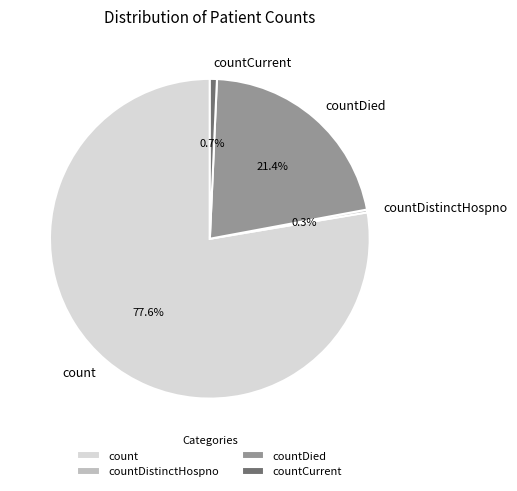

Is there any slice that represents more than half of the pie?

Yes